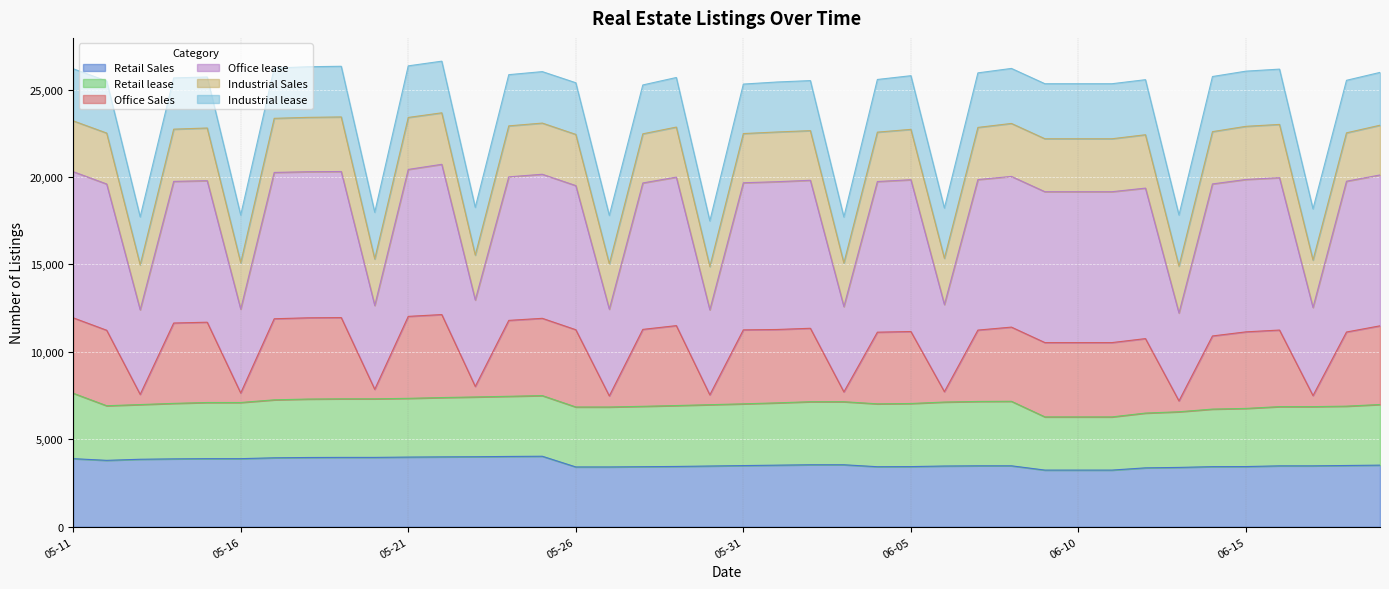

Does the chart display data point markers on the line(s)?

No